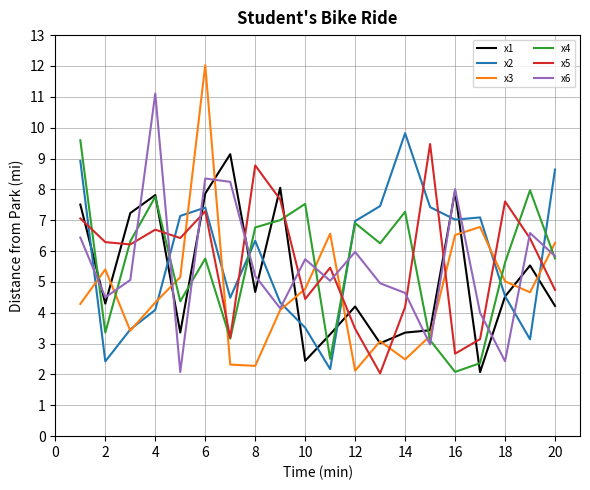

What is the lowest value of the x4 series?

2.1